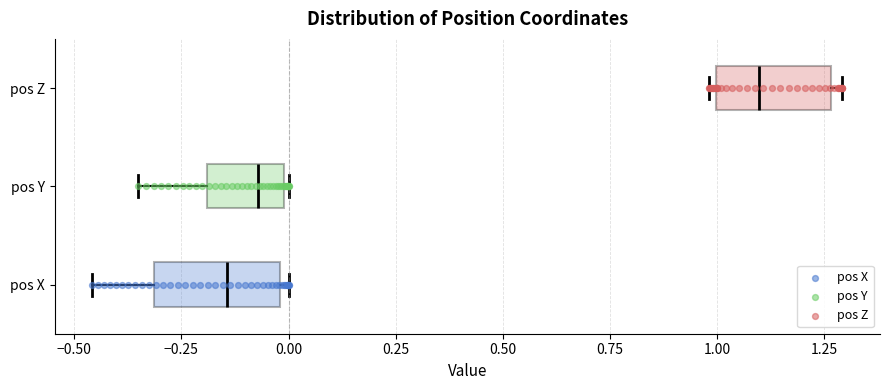

Which box has the furthest to the right median line?

pos Z